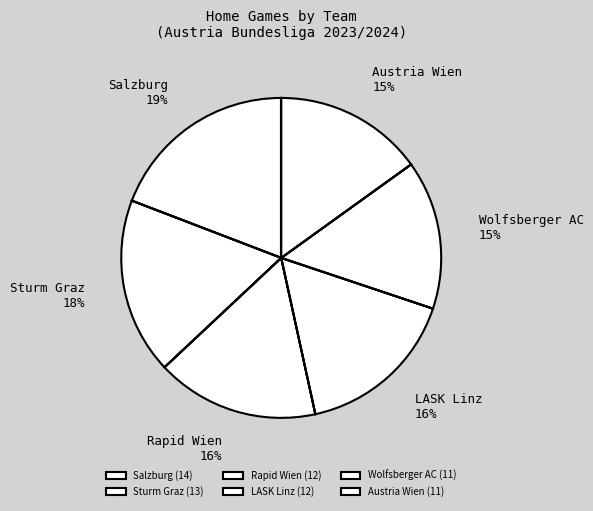

Approximately how many times larger is the value at Sturm Graz compared to Salzburg?

0.9